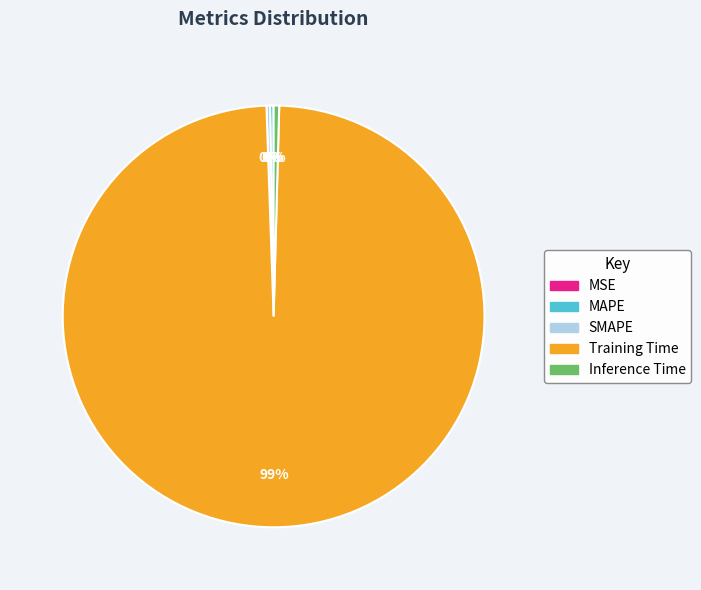

The Training Time slice represents 99% of the pie. True or false?

True